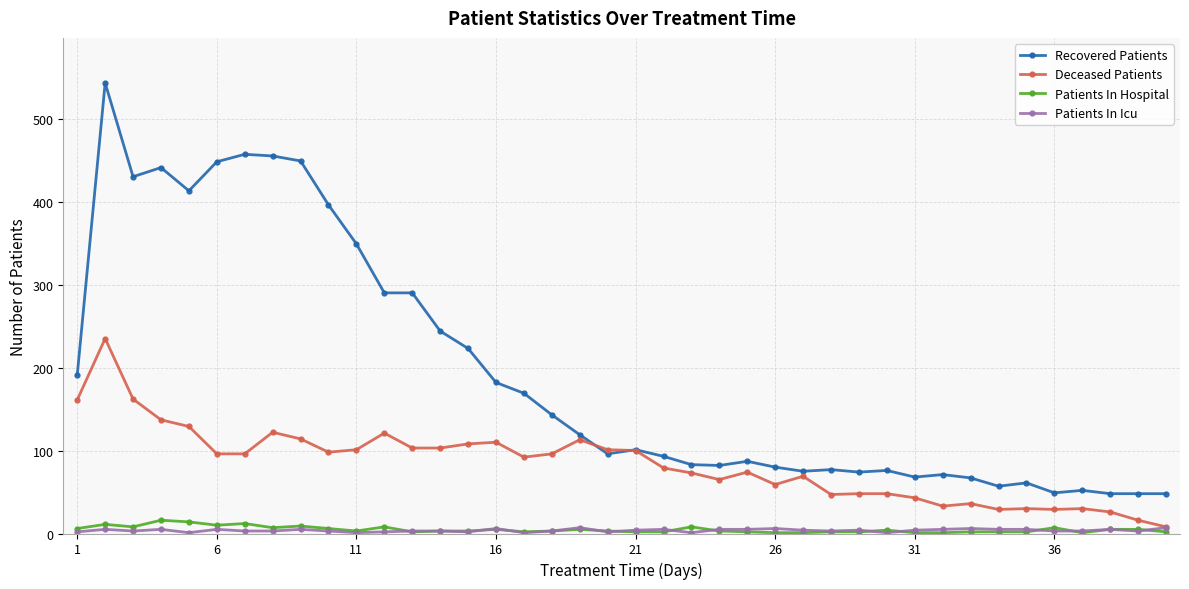

Which series has the largest total across all categories?

Recovered Patients